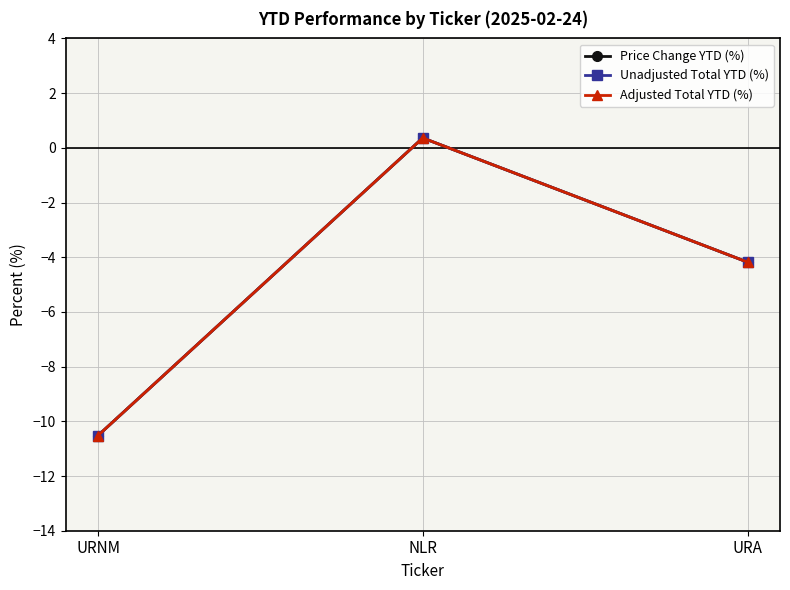

What is the sum of the Adjusted Total YTD (%) values at URA and NLR?

-3.8